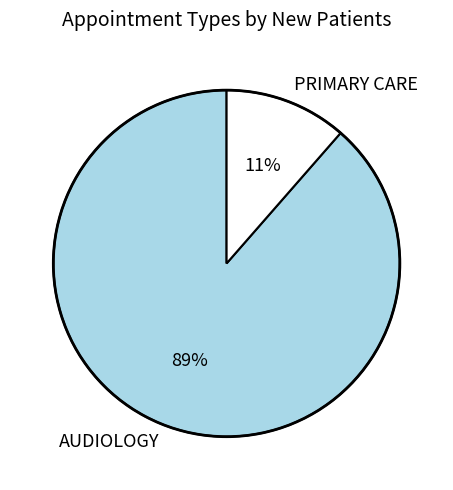

Is there any slice that represents more than half of the pie?

Yes